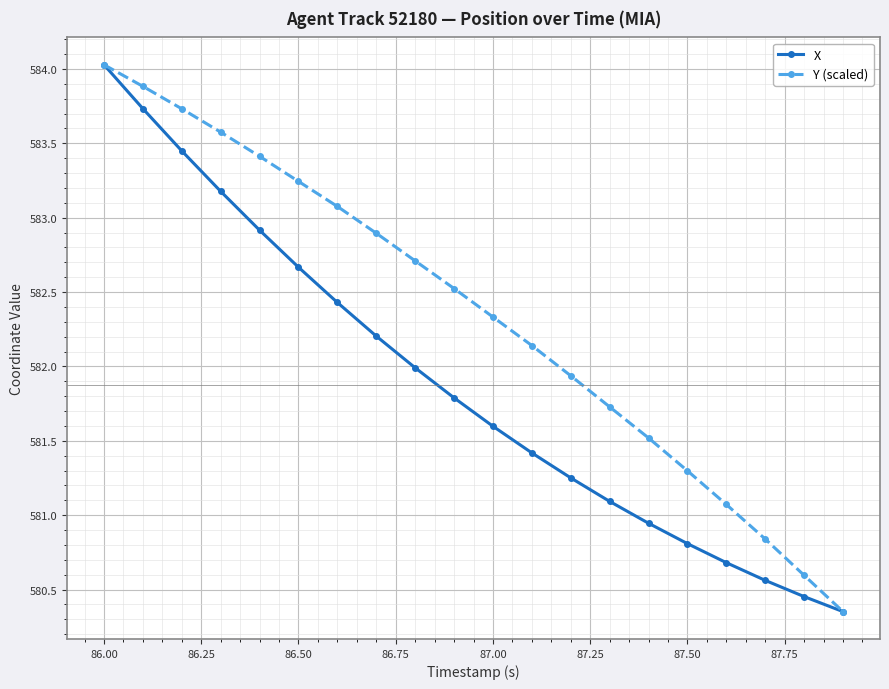

What is the value of the Y (scaled) point at the 1st from the left?

584.0